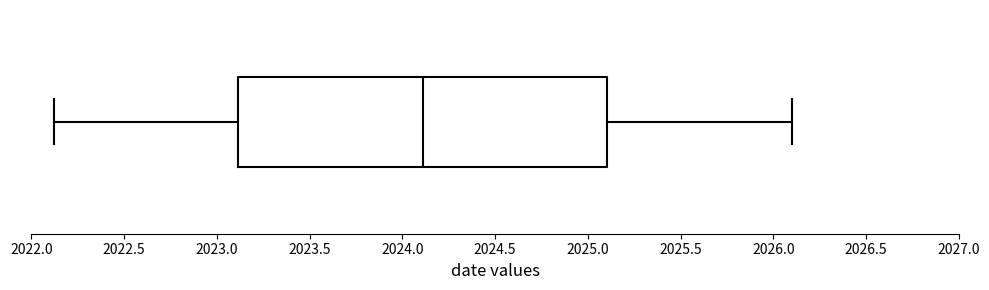

Read this box plot against the x-axis: the position of the median line, the range covered by the box, and the ends of both whiskers. The values are not printed on the chart, so give them approximately, as read against the axis.

median 2024.1, box 2023.1 to 2025.1, whiskers 2022.1 to 2026.1